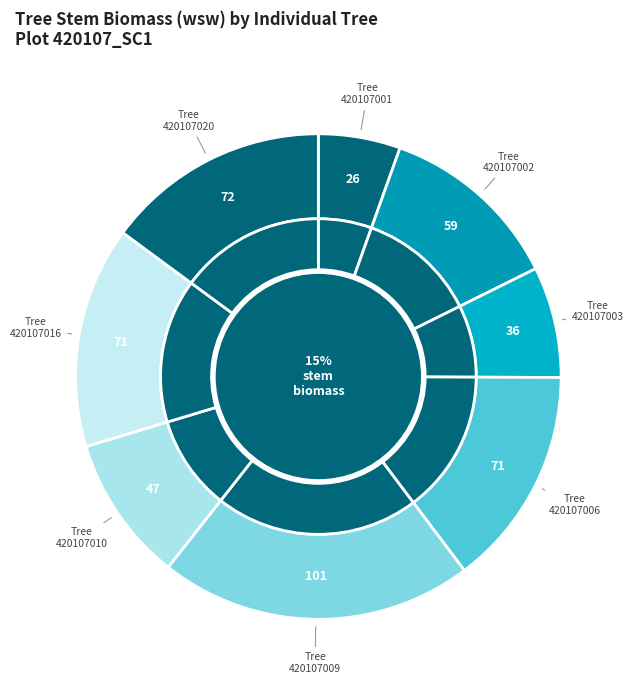

Is 420107010 the majority of the pie?

No